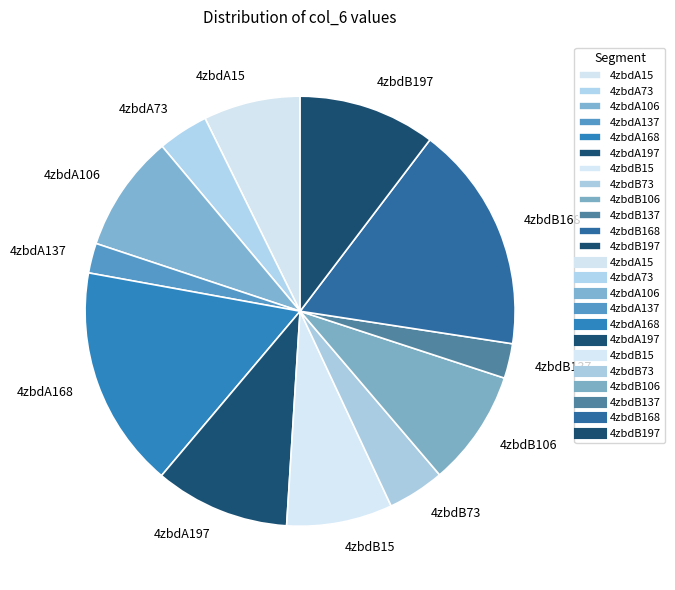

Is the sum of 4zbdB137 and 4zbdA168 greater than half?

No